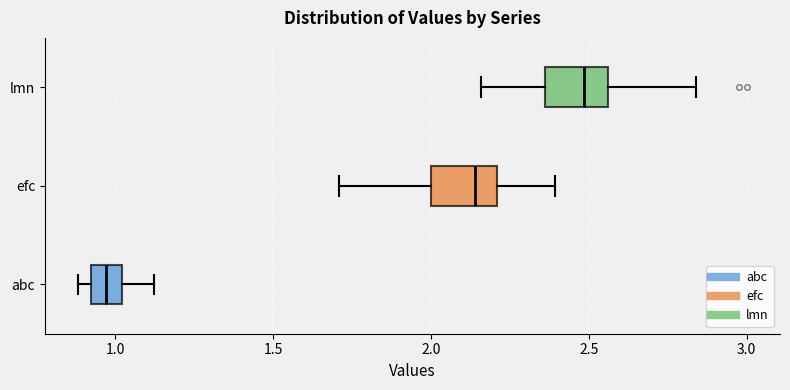

Which box has the furthest to the left median line?

abc